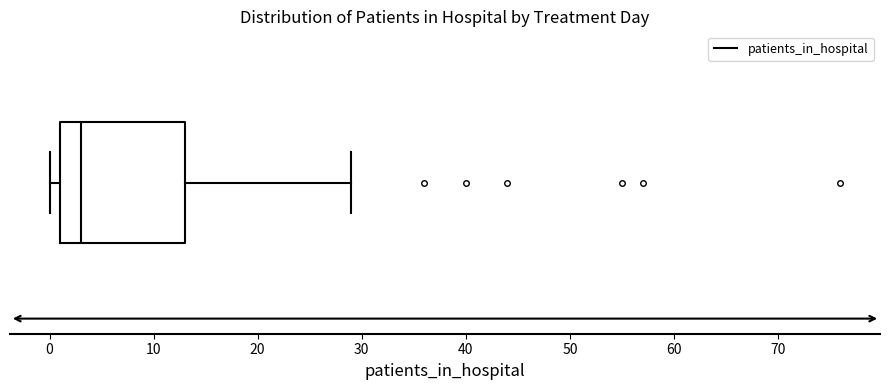

Where does the median line of the box sit on the x-axis? The values are not printed on the chart, so give them approximately, as read against the axis.

3